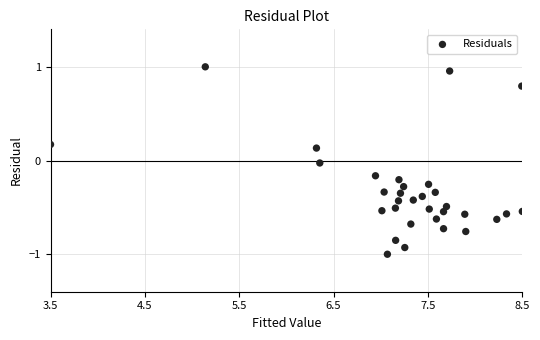

Count the number of points in this scatter plot.

32